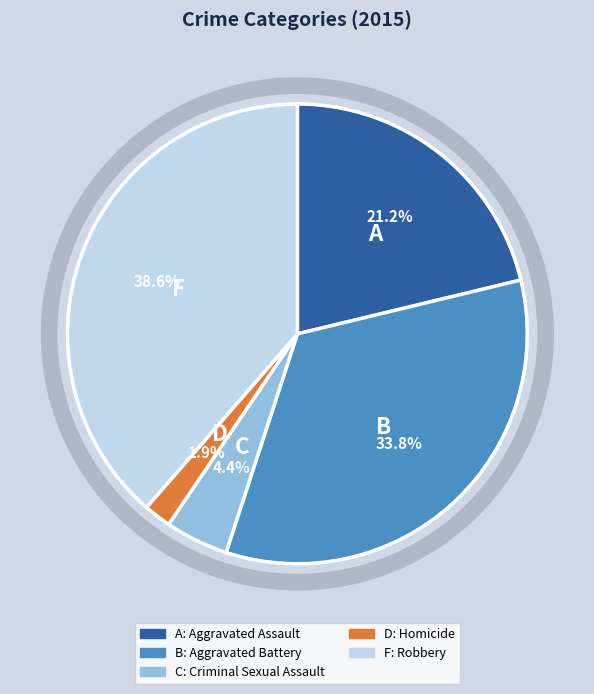

How many segments does this pie chart have?

5